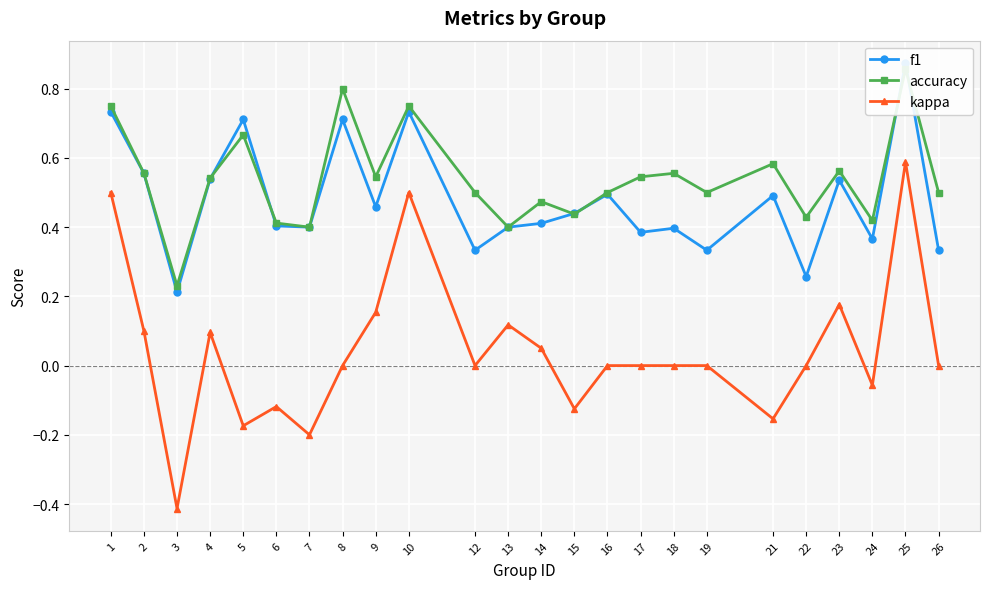

What is the sum of all f1 values?

11.5